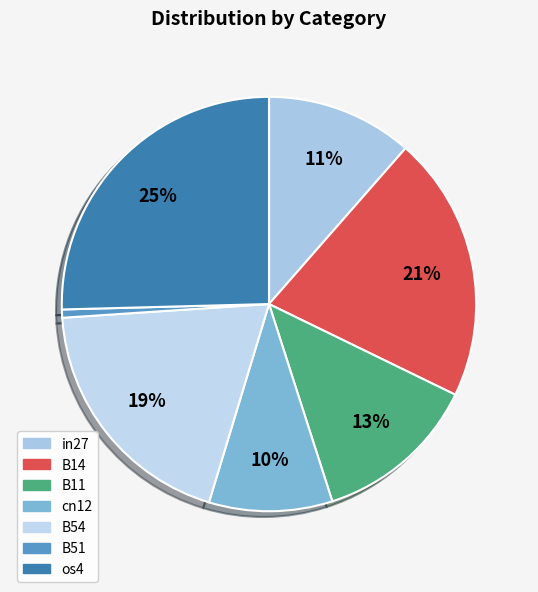

Rank the categories by value from highest to lowest.

os4, B14, B54, B11, in27, cn12, B51